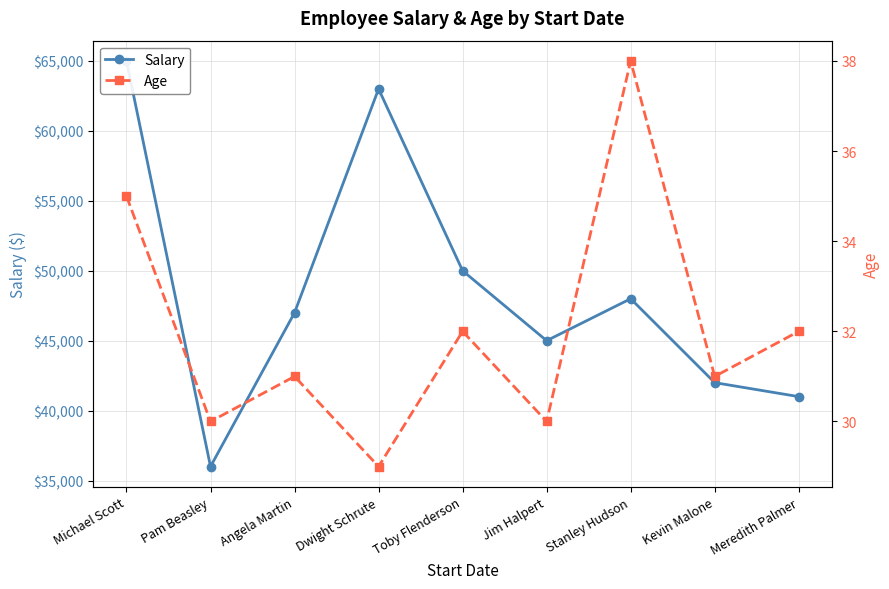

True or false: Age and Salary intersect in this chart.

False